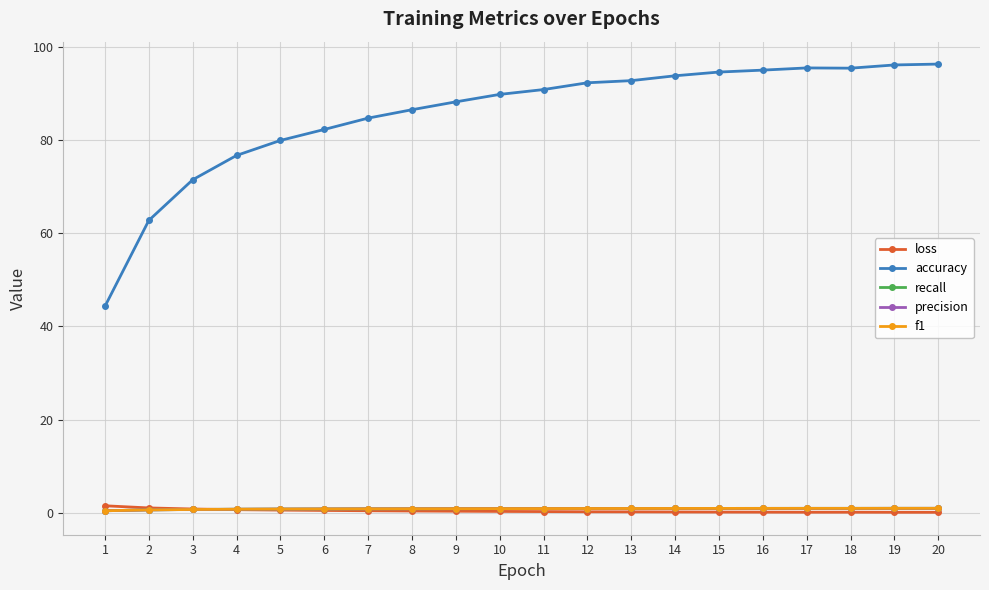

What is the total value across all series at 14?

96.8